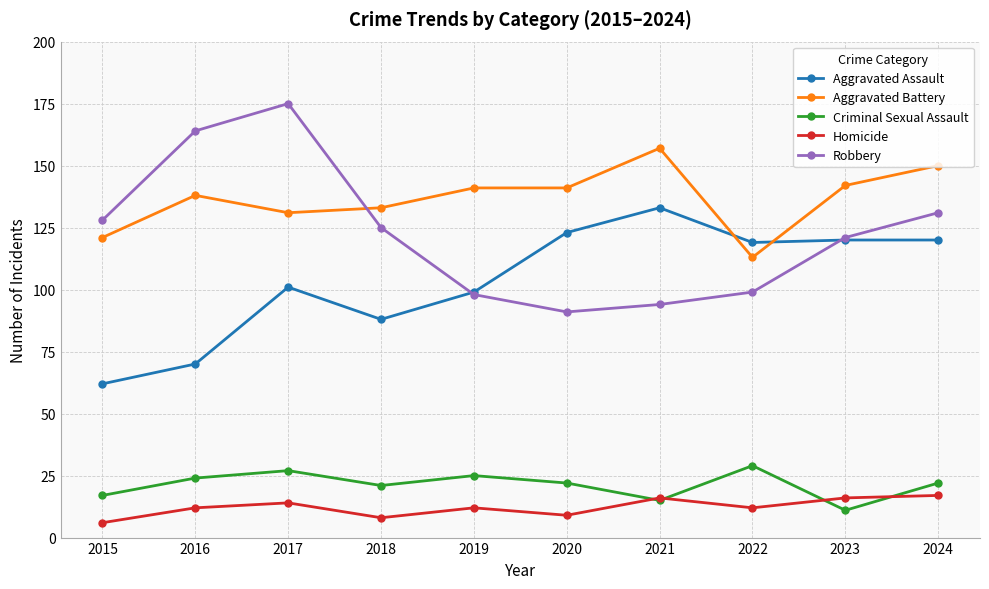

Which series has the largest range (max minus min)?

Robbery